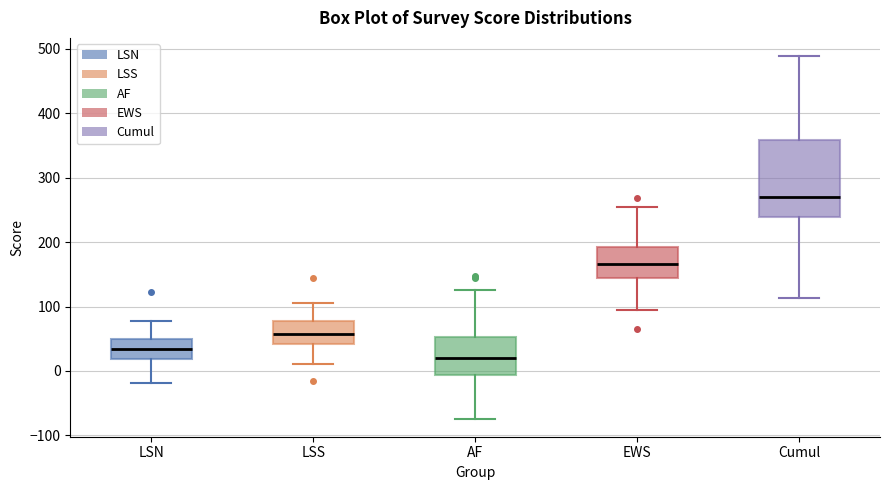

Which box is the tallest, from its lower edge to its upper edge?

Cumul